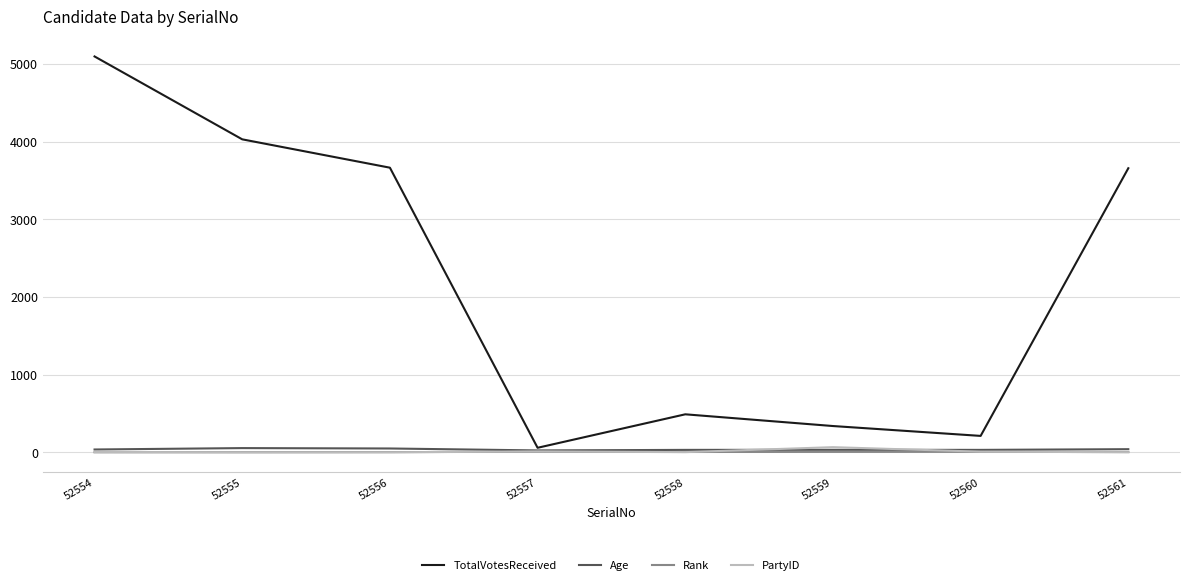

The value of TotalVotesReceived at 52559 is 152. True or false?

False